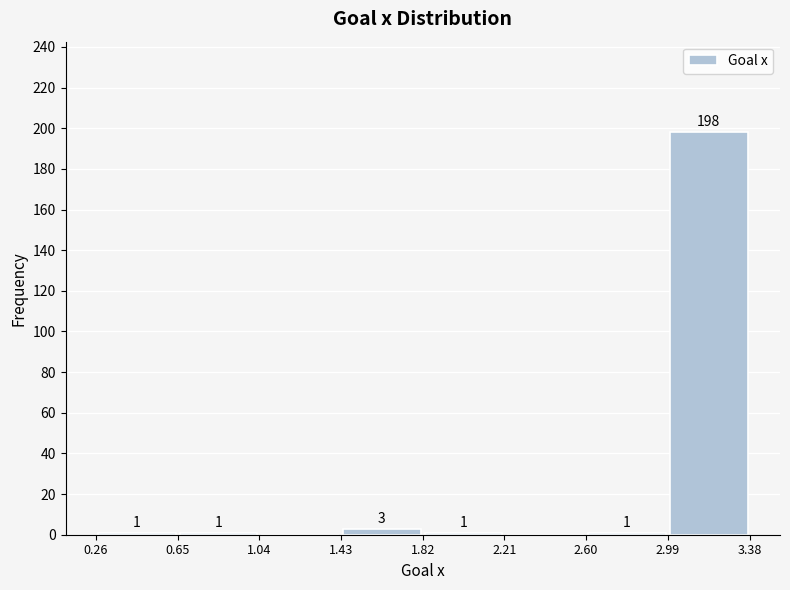

Over which range of the x-axis is the bar tallest?

2.99 to 3.38